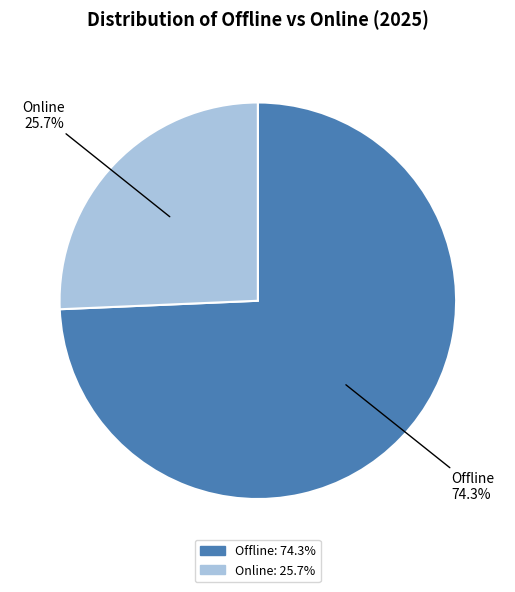

Count the number of slices in the pie.

2